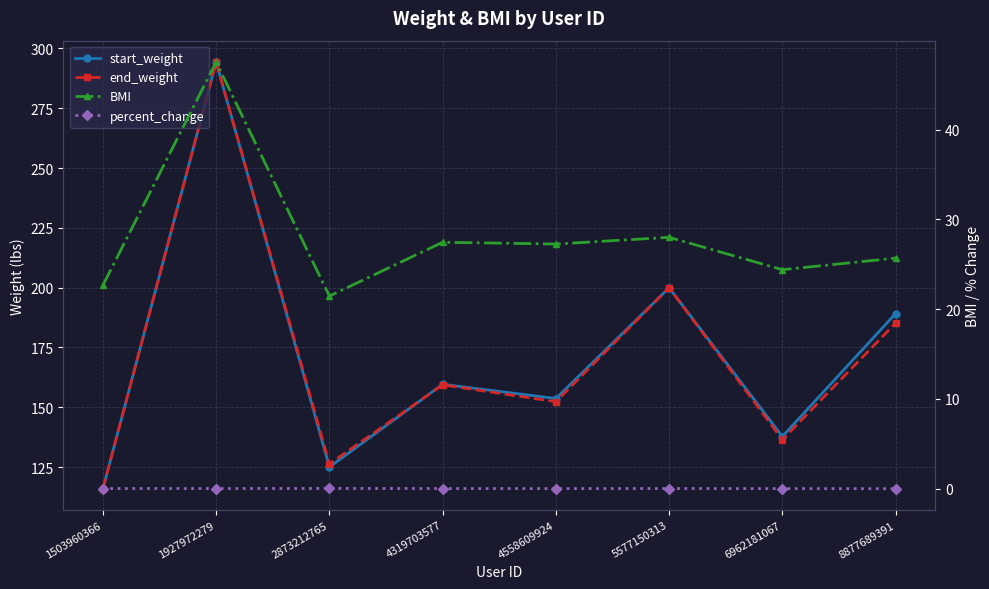

Reading left to right, list all the values displayed in this chart.

start_weight: 116.0	294.3	125.0	159.6	153.7	200.0	137.8	189.2
end_weight: 116.0	294.3	126.3	159.4	152.3	200.0	136.5	185.2
BMI: 22.6	47.5	21.5	27.5	27.2	28.0	24.4	25.7
percent_change: 0.0	0.0	0.0	-0.0	-0.0	0.0	-0.0	-0.0